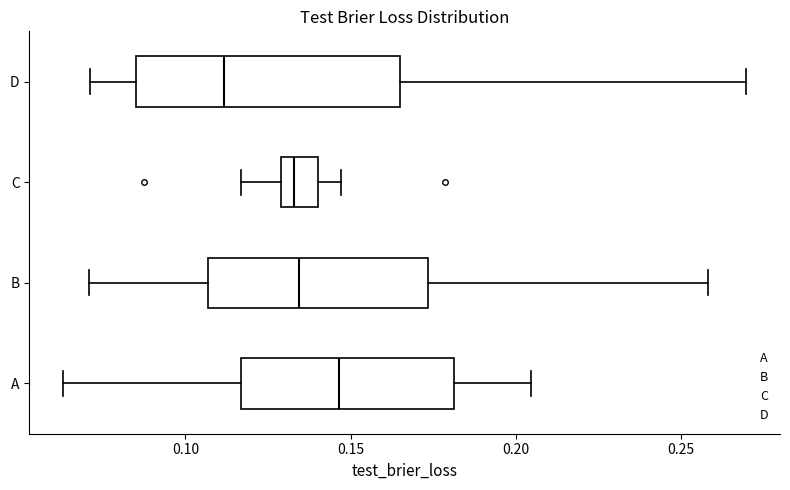

Reading bottom to top, read every box against the x-axis: the position of its median line, the range the box covers, and the ends of its whiskers. The values are not printed on the chart, so give them approximately, as read against the axis.

A: median 0.145, box 0.115 to 0.180, whiskers 0.065 to 0.205
B: median 0.135, box 0.105 to 0.175, whiskers 0.070 to 0.260
C: median 0.135, box 0.130 to 0.140, whiskers 0.115 to 0.145
D: median 0.110, box 0.085 to 0.165, whiskers 0.070 to 0.270